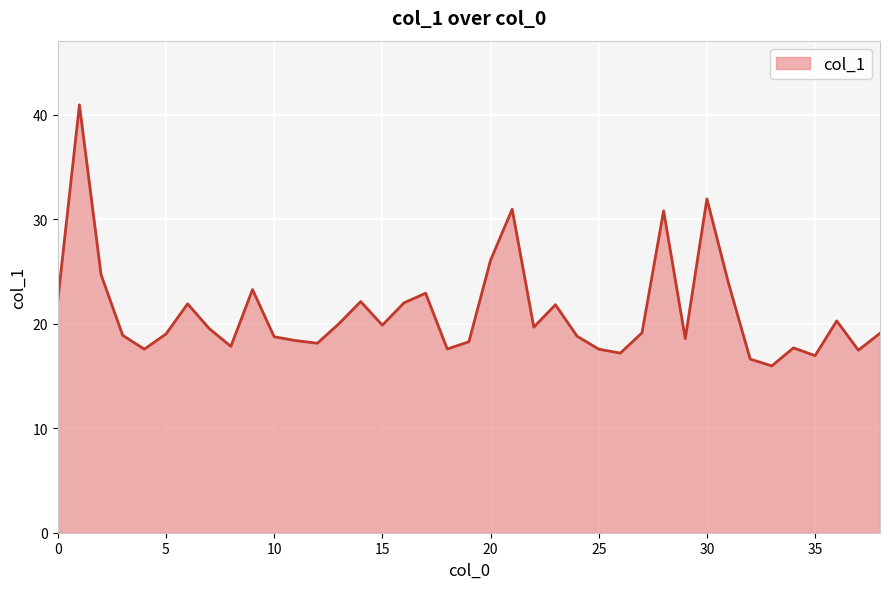

What is the greatest value displayed?

41.0